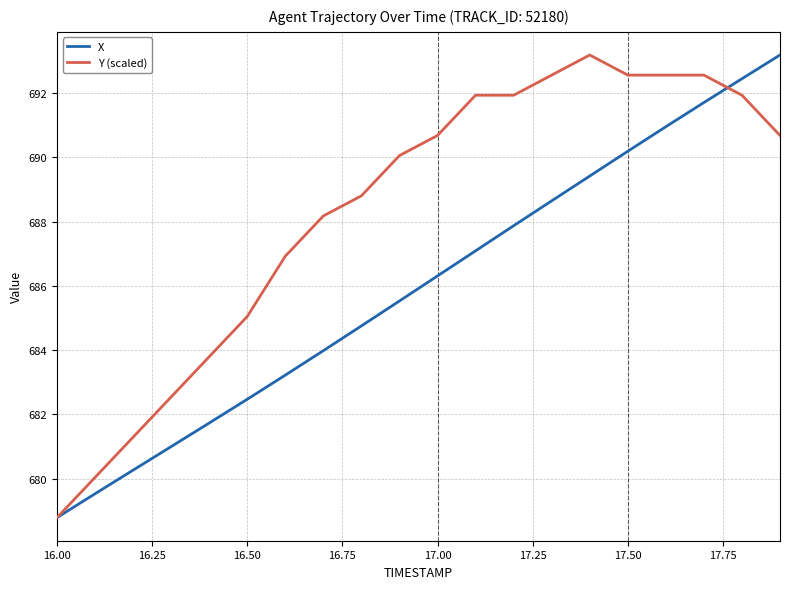

Which series has the largest total across all categories?

Y (scaled)